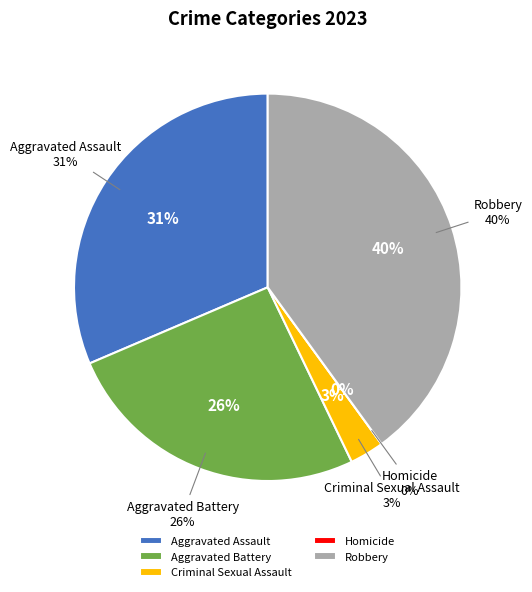

The Aggravated Assault slice represents 31% of the pie. True or false?

True